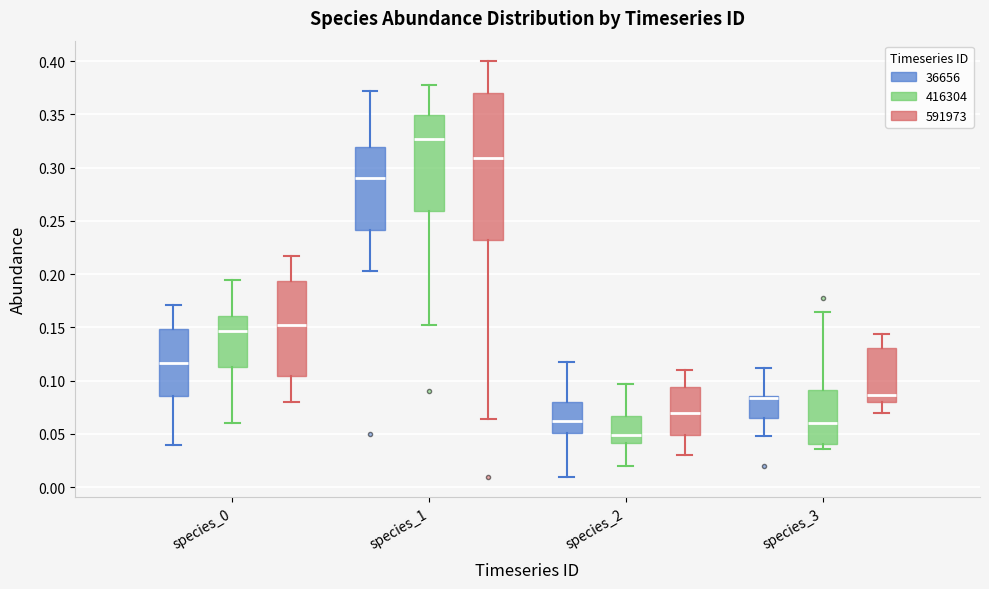

Which box's median line is the highest?

species_1 (416304)